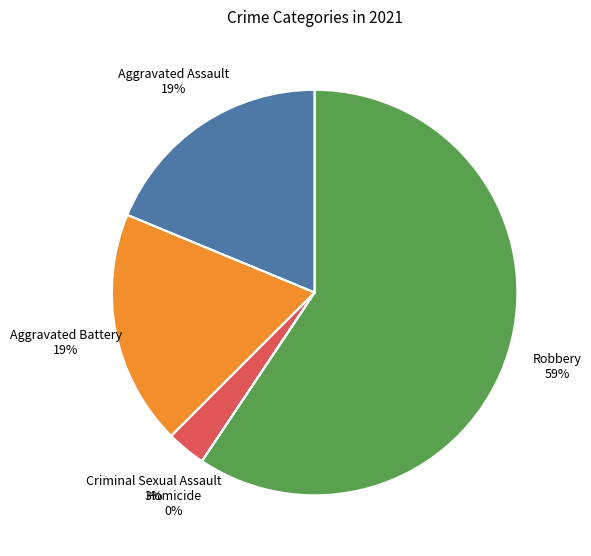

Between Homicide and Aggravated Assault, which is larger?

Aggravated Assault